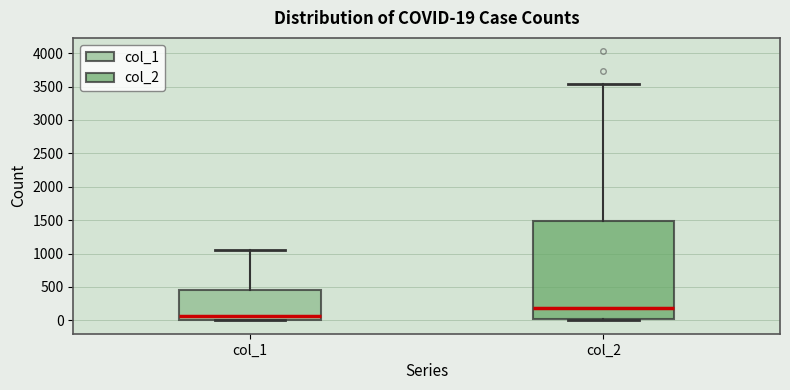

Which box has the highest median line?

col_2